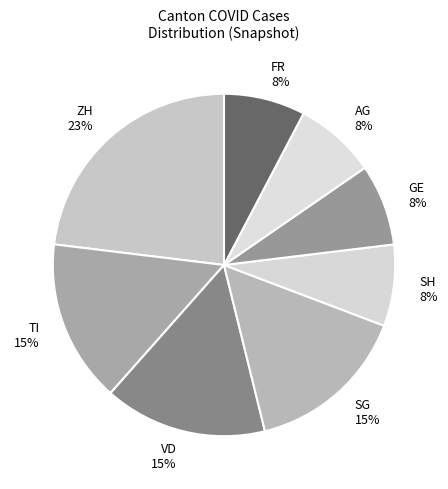

The SH slice represents 1% of the pie. True or false?

False